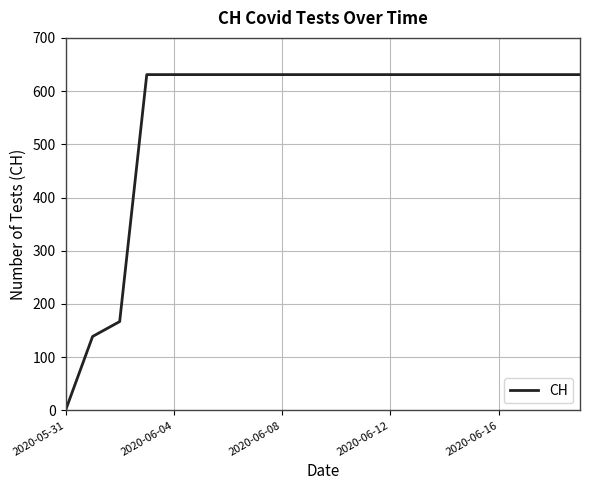

What is the difference between the maximum and minimum values?

631